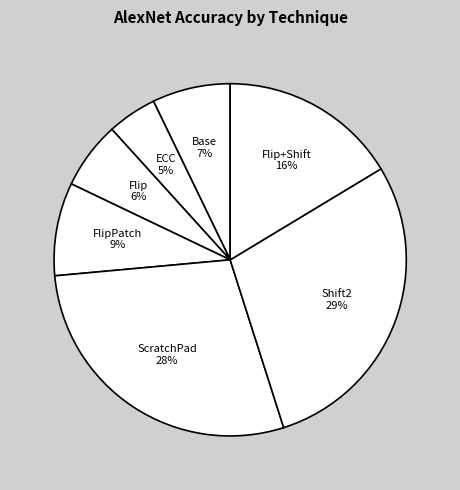

Is there any slice that represents more than half of the pie?

No